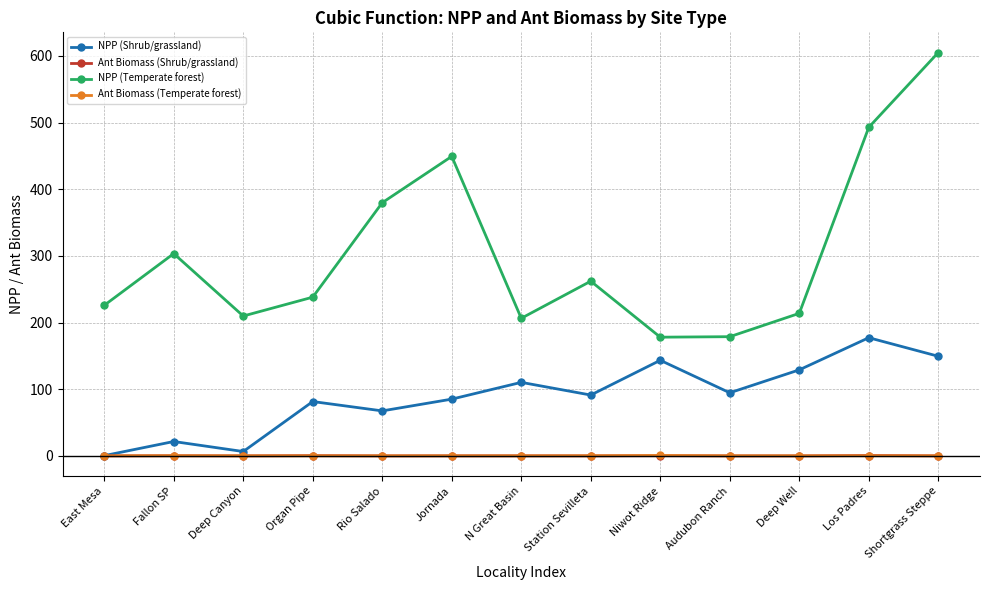

True or false: NPP (Temperate forest) has a value of 350.9 at Deep Well.

False